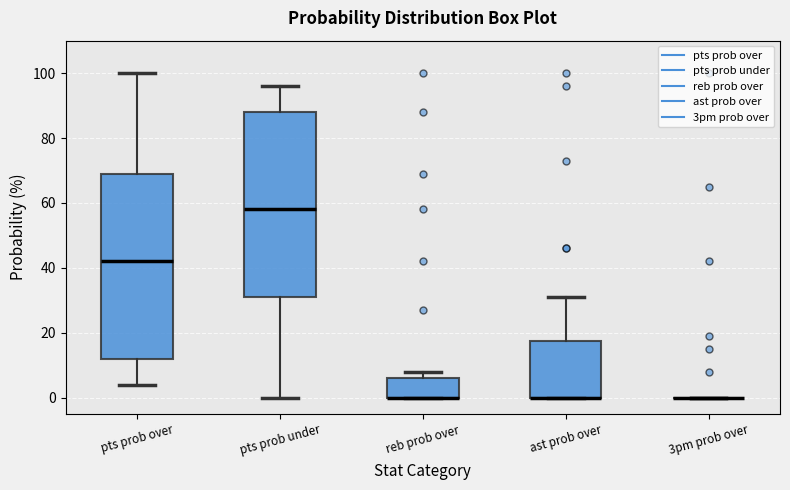

Where is the lower edge of the box for reb prob over on the y-axis? The values are not printed on the chart, so give them approximately, as read against the axis.

0